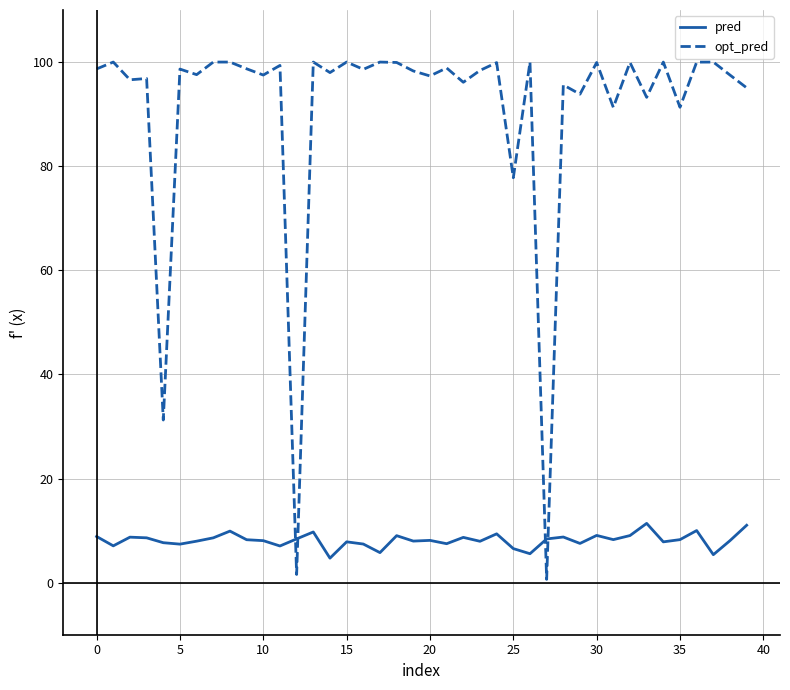

What is the greatest value displayed?

100.0